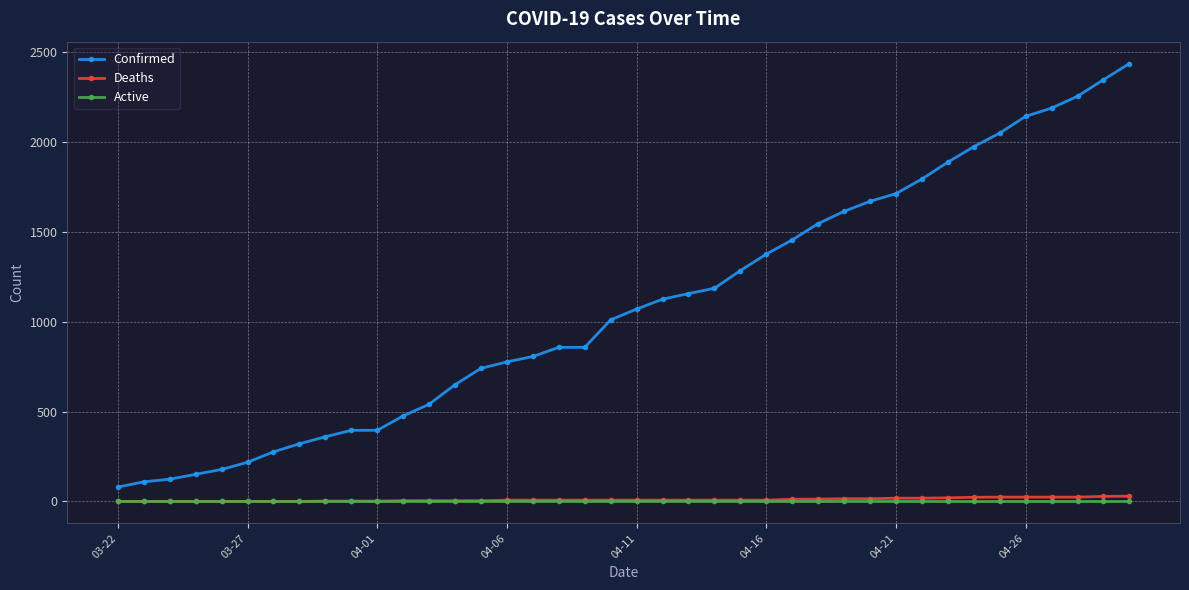

What is the lowest value of the Confirmed series?

80